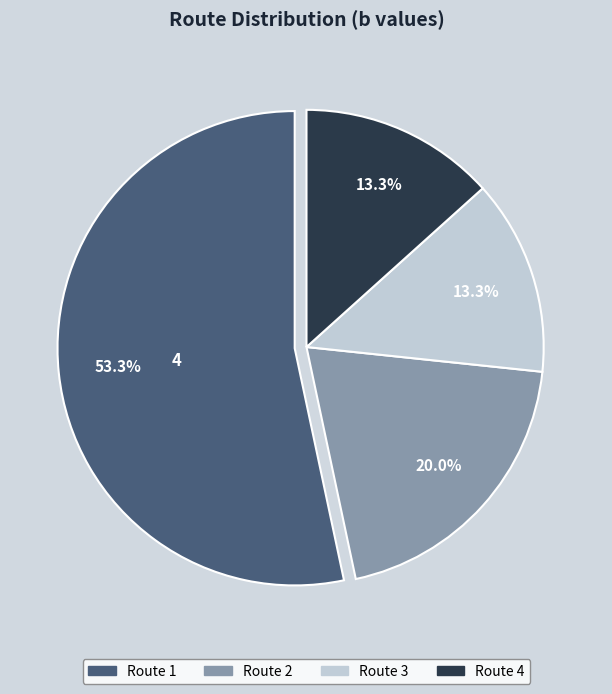

Which slice is the largest?

Route 1